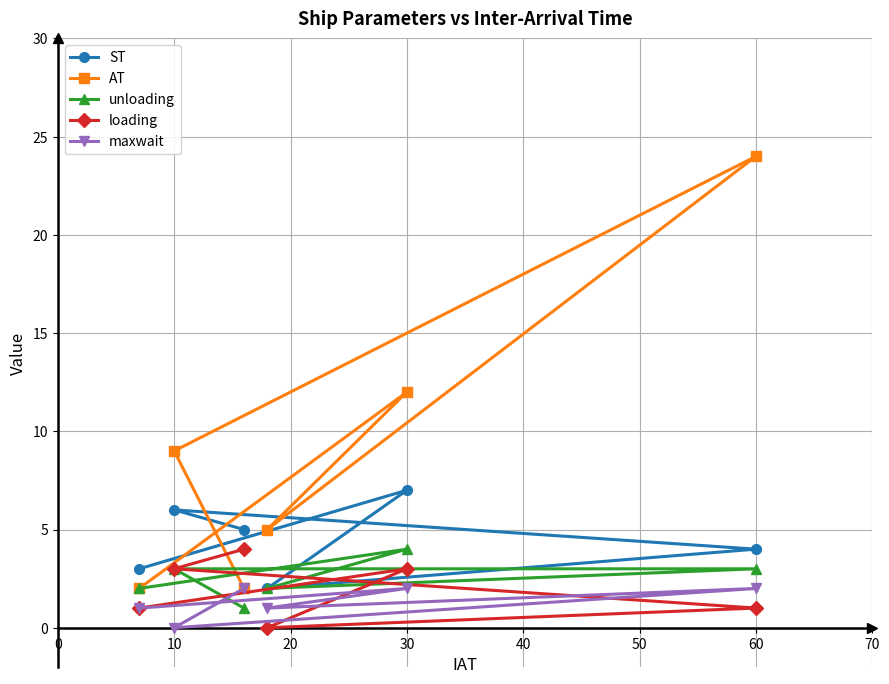

True or false: ST has more than 0 interior local peaks.

True